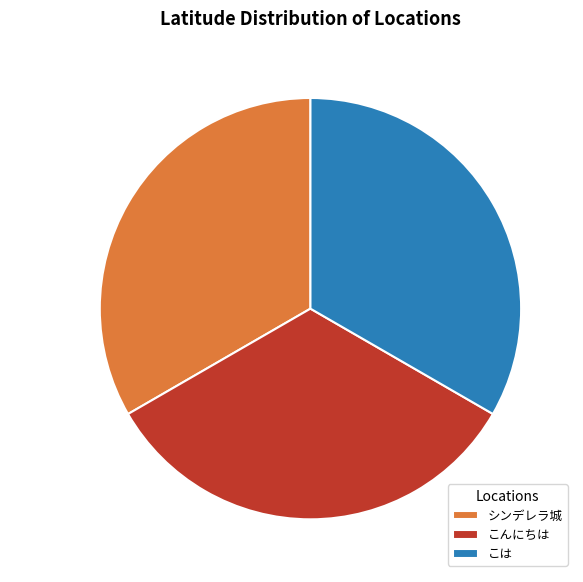

What is the ratio of the value at シンデレラ城 to the value at こは?

1.0